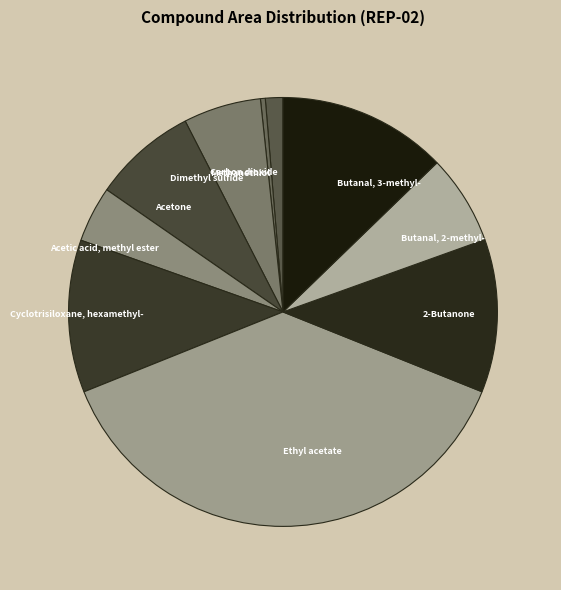

What is the ratio of the value at 2-Butanone to the value at Acetone?

1.5